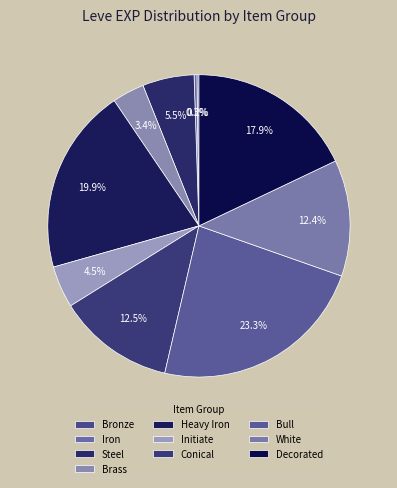

What is the total percentage of White and Initiate?

16.9%